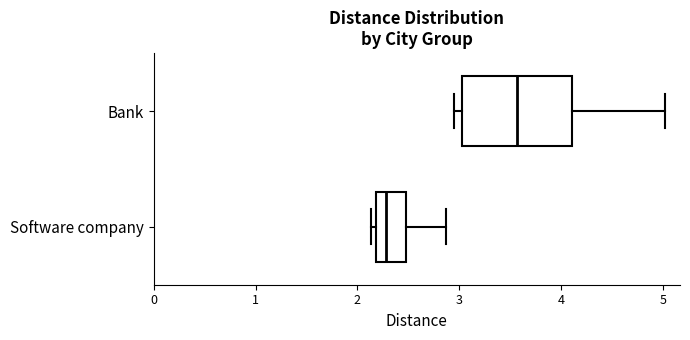

Which box's median line is the furthest to the left?

Software company